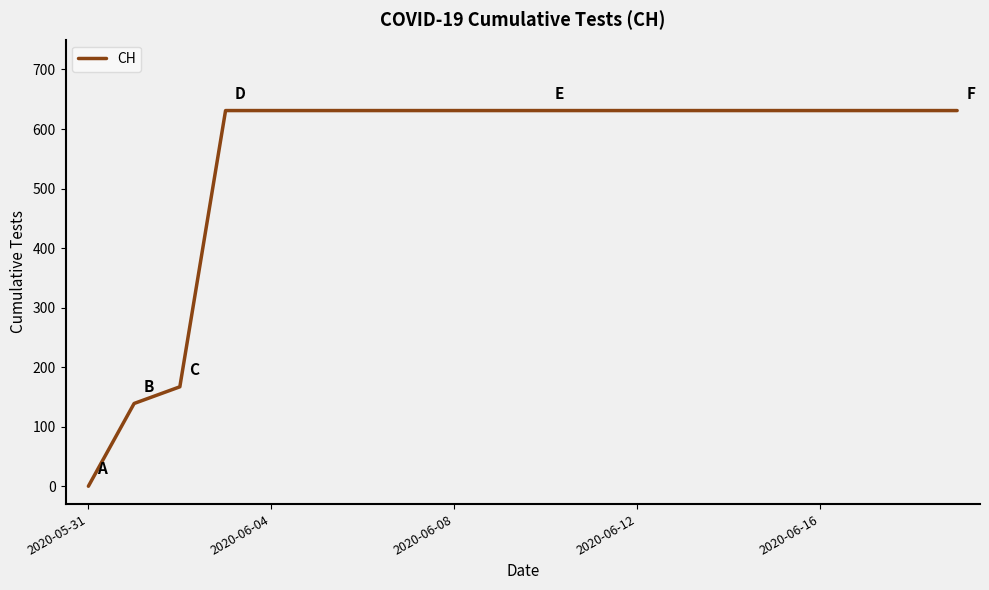

What is the difference between the maximum and minimum values?

631